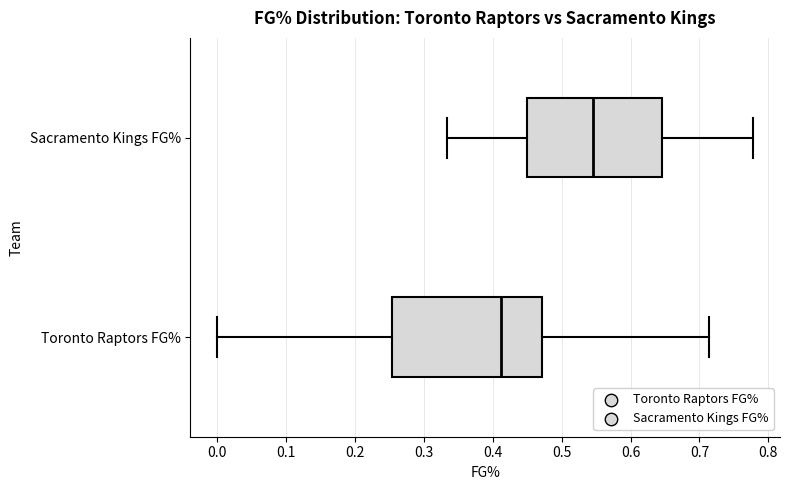

Reading bottom to top, transcribe this box plot: for each box, give where its median line is, the range the box spans, and where its two whiskers end, as read against the x-axis. The values are not printed on the chart, so give them approximately, as read against the axis.

Toronto Raptors FG%: median 0.41, box 0.25 to 0.47, whiskers 0.00 to 0.71
Sacramento Kings FG%: median 0.55, box 0.45 to 0.65, whiskers 0.33 to 0.78